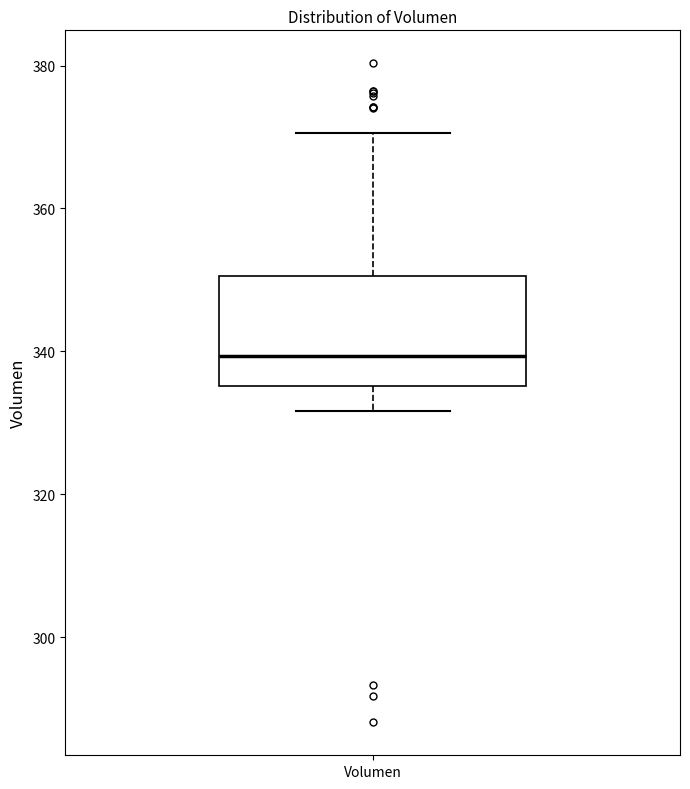

Where is the upper edge of the box for Volumen on the y-axis? The values are not printed on the chart, so give them approximately, as read against the axis.

350